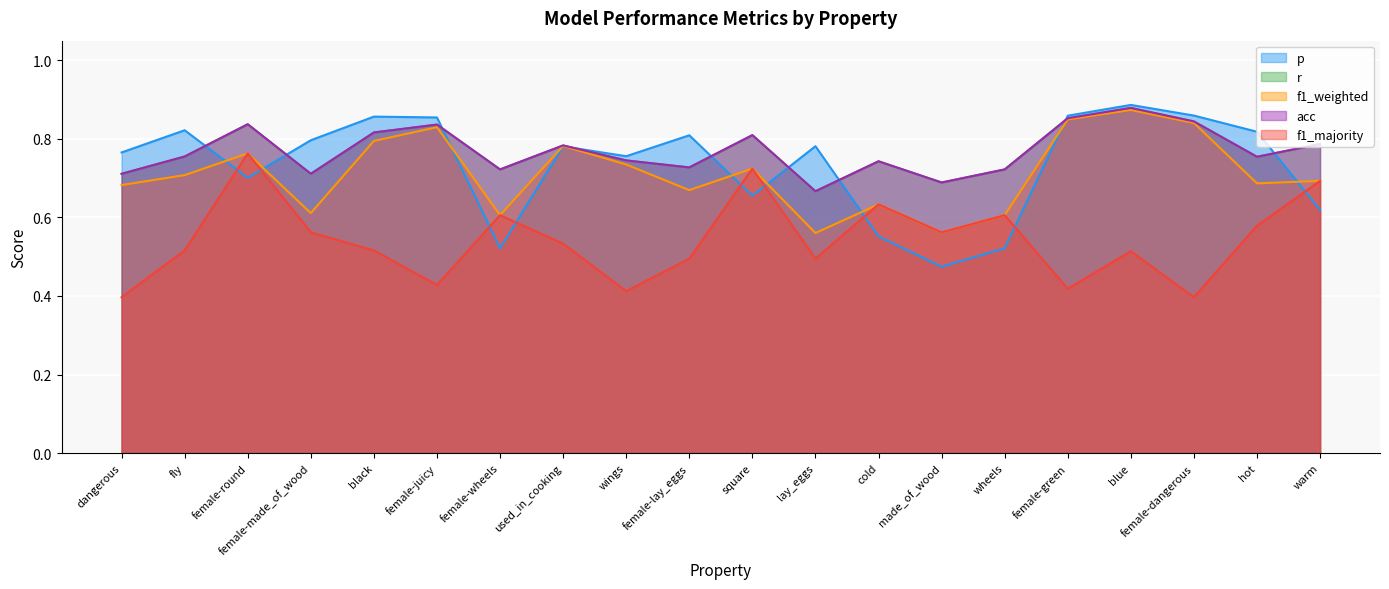

In p, how many points are lower than both neighbors (excluding endpoints)?

5